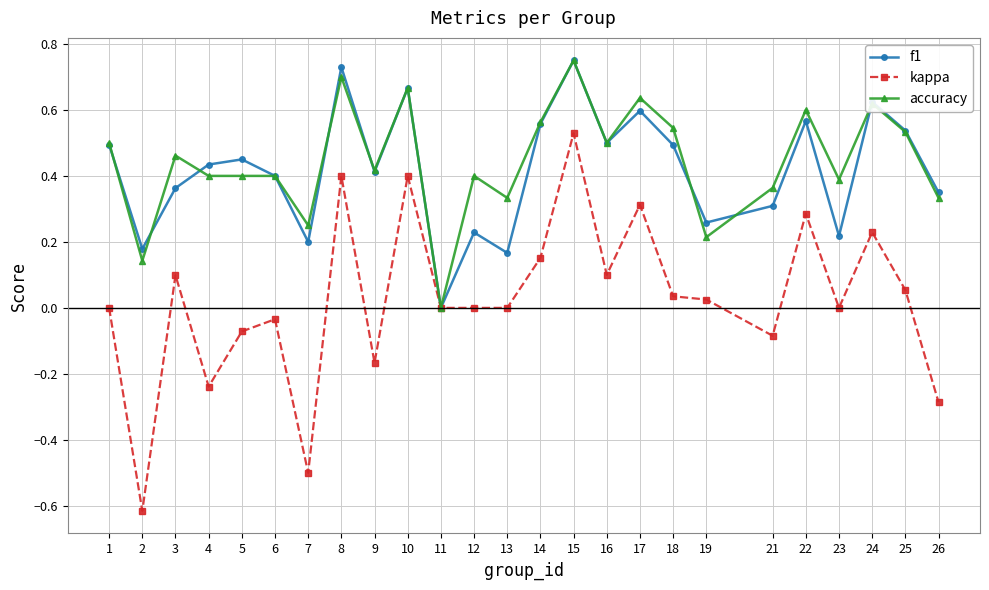

Is the value of kappa at 4 greater than the value of f1 at 22?

No